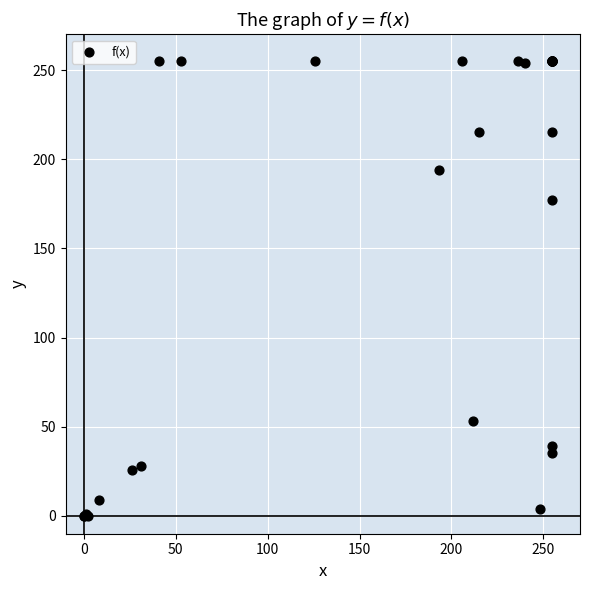

What Y value in the scatter plot is closest to 127?

177